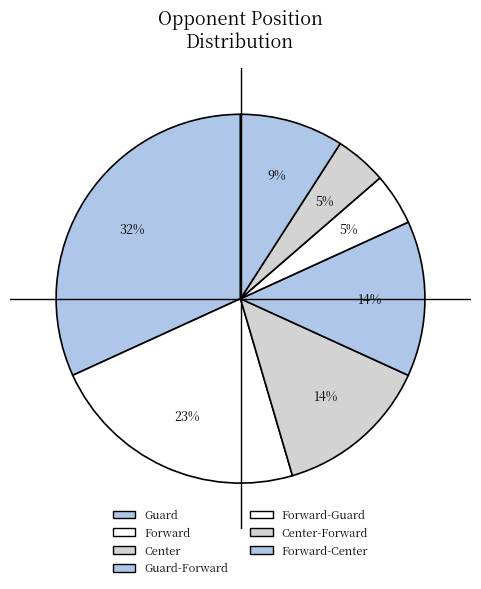

Rank the categories by value from highest to lowest.

Guard, Forward, Center, Guard-Forward, Forward-Center, Forward-Guard, Center-Forward